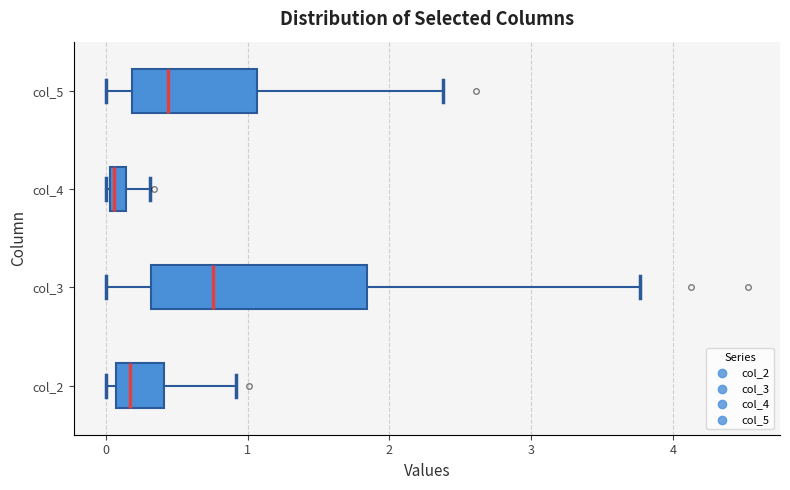

Comparing the boxes themselves (not the whiskers), which one is the widest?

col_3